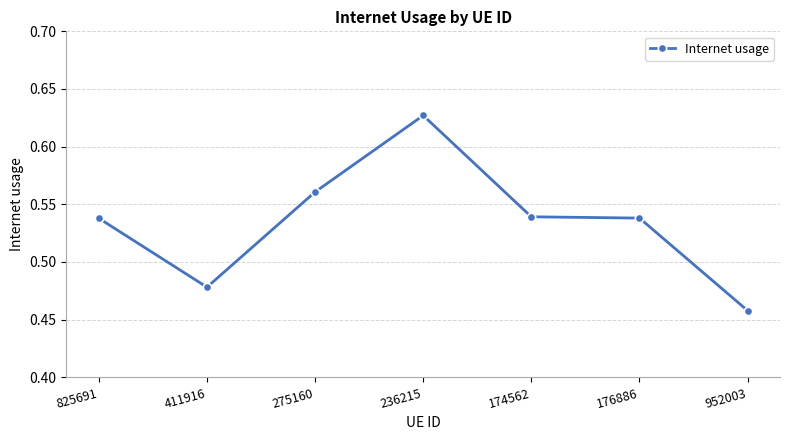

True or false: there are more than 0 points higher than both neighbors.

True